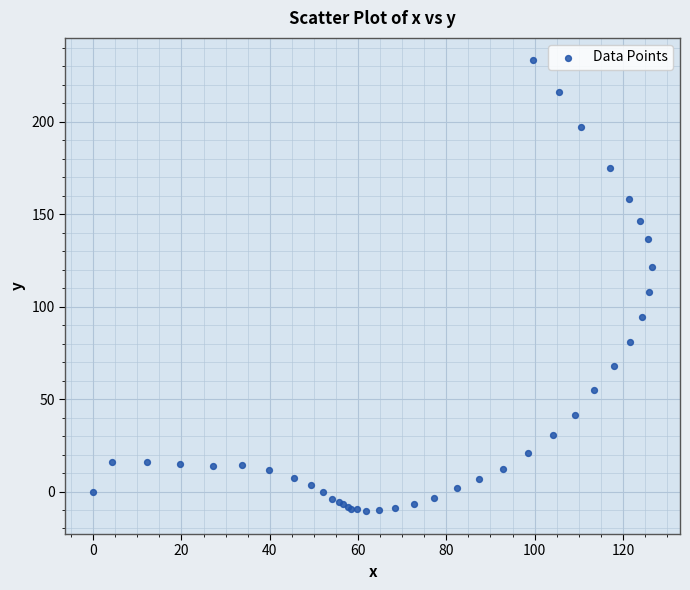

What Y value in the scatter plot is closest to 111?

107.9